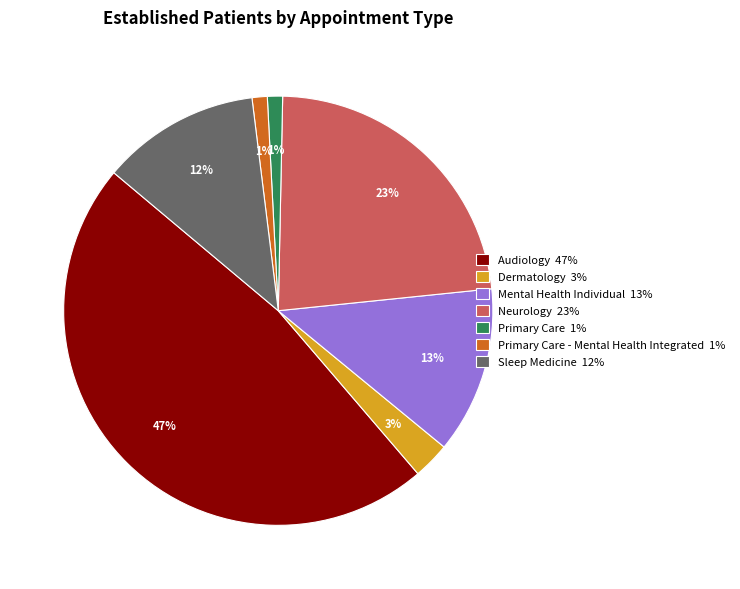

To the nearest percent, what is the combined percentage of Audiology 47% and Sleep Medicine 12%?

59%